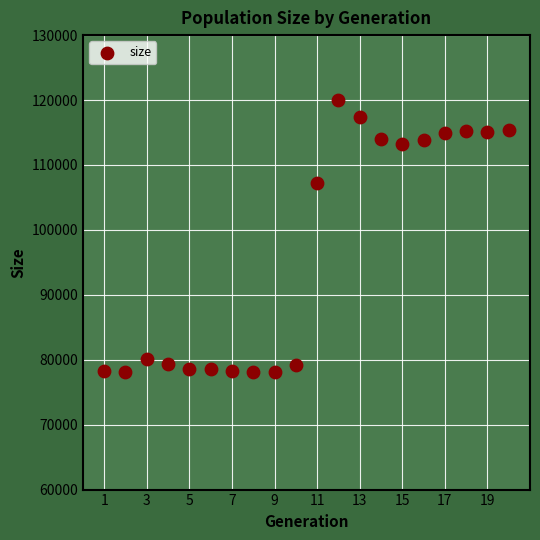

What Y value in the scatter plot is closest to 99046?

107288